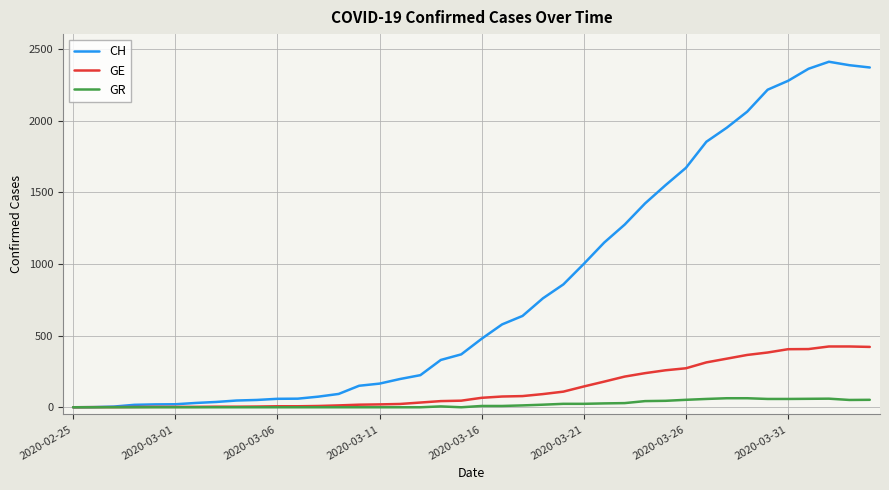

Which series has the largest total across all categories?

CH